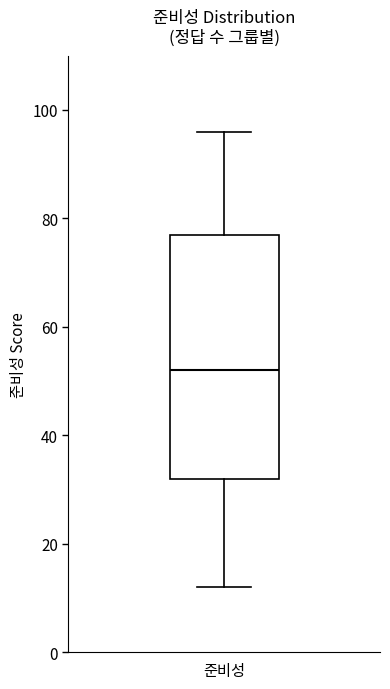

Where does the upper whisker of the box for 준비성 end on the y-axis? The values are not printed on the chart, so give them approximately, as read against the axis.

96